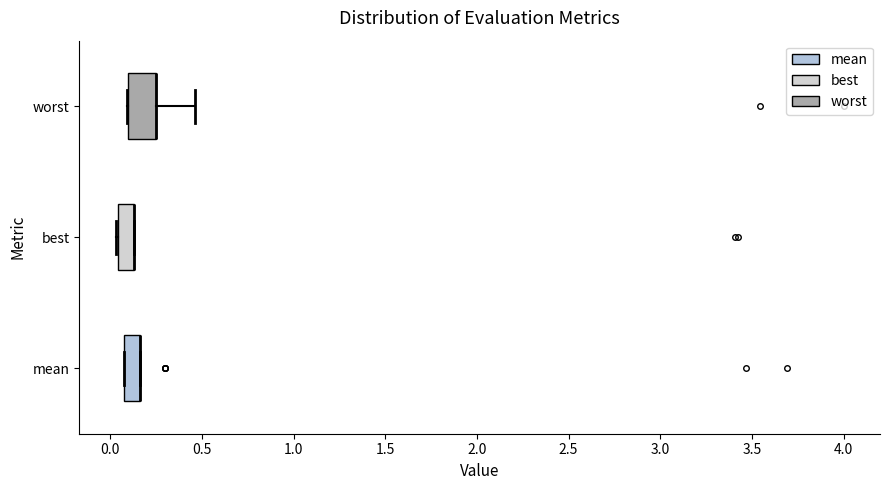

Reading bottom to top, read every box against the x-axis: the position of its median line, the range the box covers, and the ends of its whiskers. The values are not printed on the chart, so give them approximately, as read against the axis.

mean: median 0.15 (drawn on the box's right edge), box 0.10 to 0.15, whiskers 0.05 to 0.15
best: median 0.15 (drawn on the box's right edge), box 0.05 to 0.15, whiskers 0.05 to 0.15
worst: median 0.25 (drawn on the box's right edge), box 0.10 to 0.25, whiskers 0.10 to 0.45